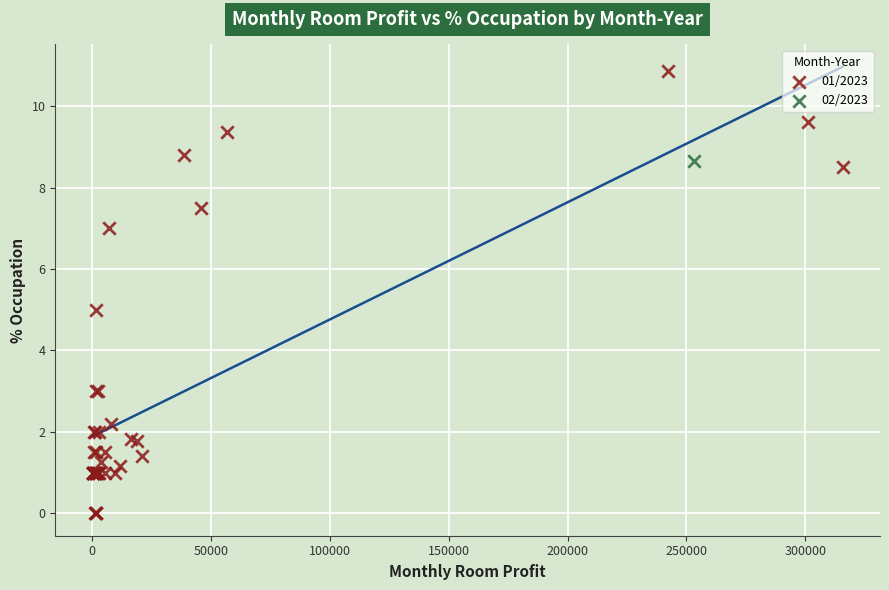

What are all the series names shown in the legend?

01/2023, 02/2023